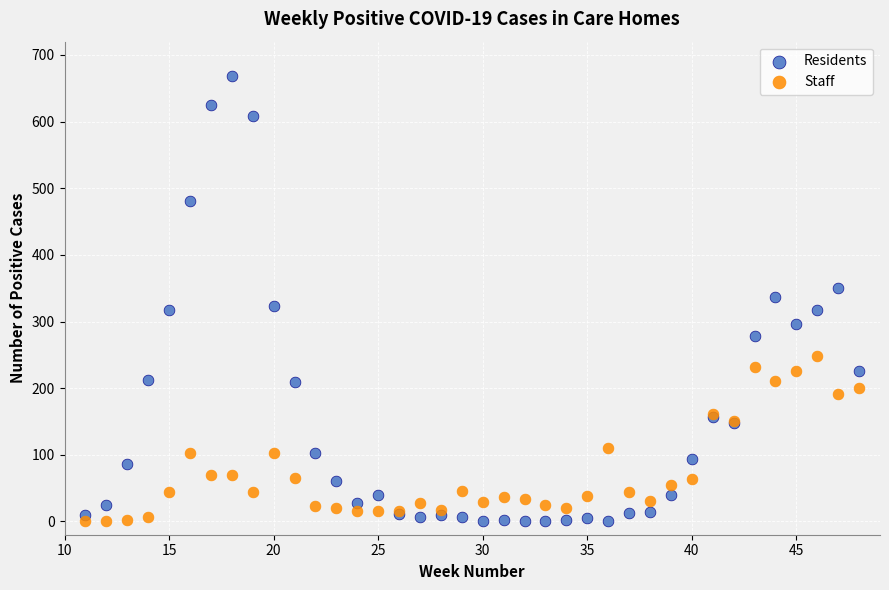

Which series has the largest Y range (max minus min)?

Residents